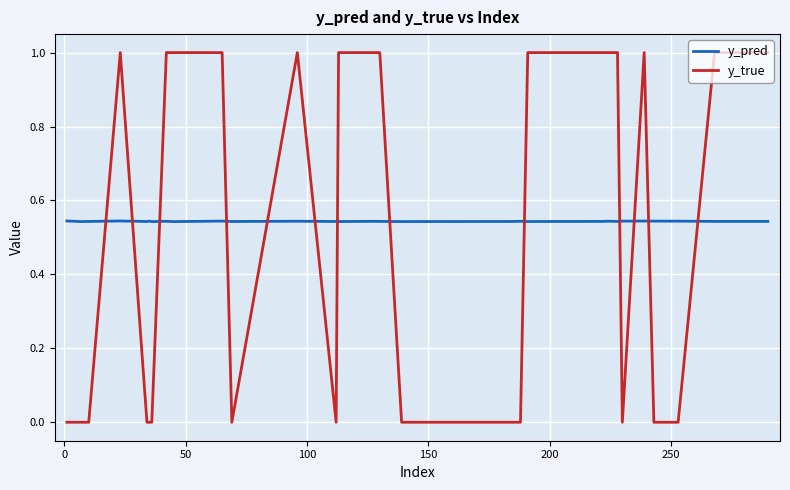

Which series has the widest spread of values?

y_true